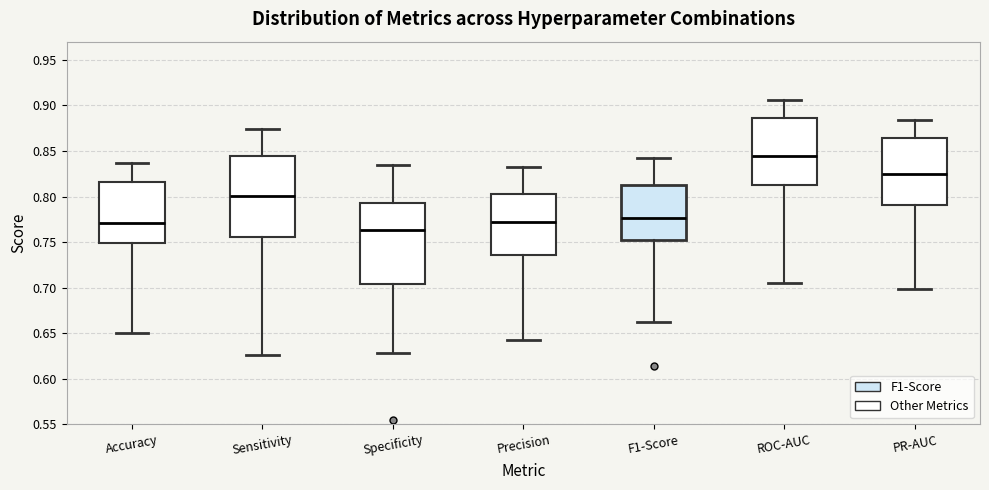

Reading left to right, read every box against the y-axis: the position of its median line, the range the box covers, and the ends of its whiskers. The values are not printed on the chart, so give them approximately, as read against the axis.

Accuracy: median 0.770, box 0.750 to 0.815, whiskers 0.650 to 0.835
Sensitivity: median 0.800, box 0.755 to 0.845, whiskers 0.625 to 0.875
Specificity: median 0.765, box 0.705 to 0.790, whiskers 0.630 to 0.835
Precision: median 0.770, box 0.735 to 0.800, whiskers 0.645 to 0.830
F1-Score: median 0.775, box 0.750 to 0.810, whiskers 0.665 to 0.845
ROC-AUC: median 0.845, box 0.815 to 0.885, whiskers 0.705 to 0.905
PR-AUC: median 0.825, box 0.790 to 0.865, whiskers 0.700 to 0.885